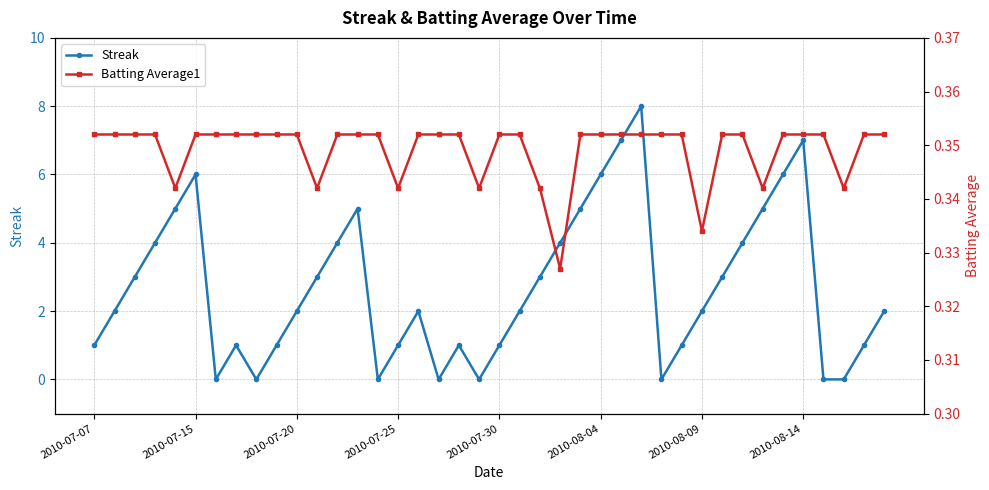

What is the highest value of the Streak series?

8